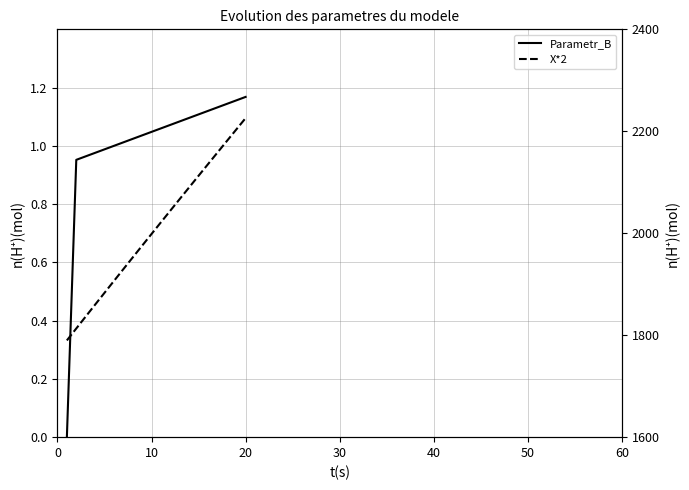

How many lines are shown in the chart?

2